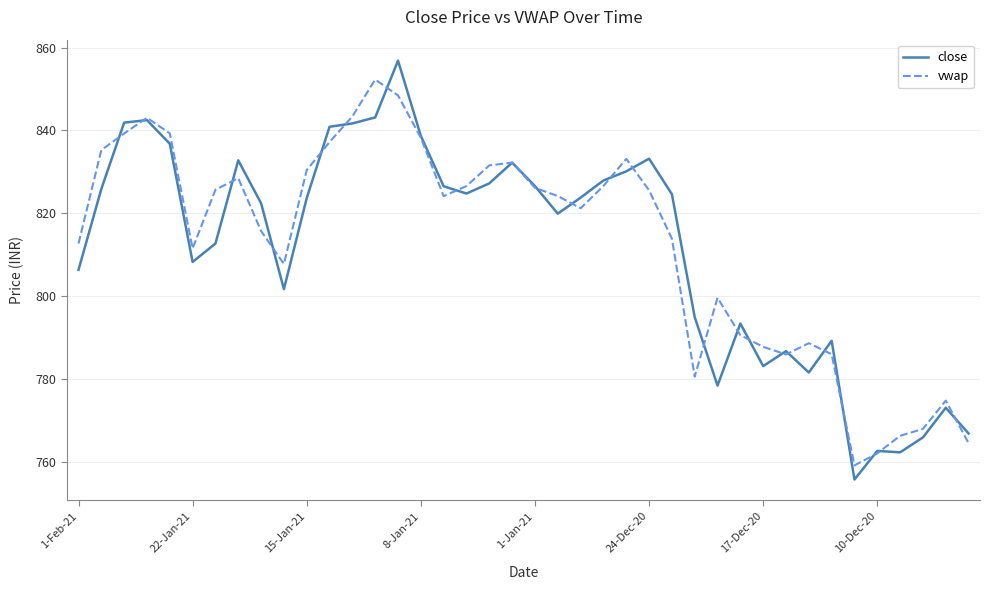

True or false: vwap has more than 0 interior local peaks.

True